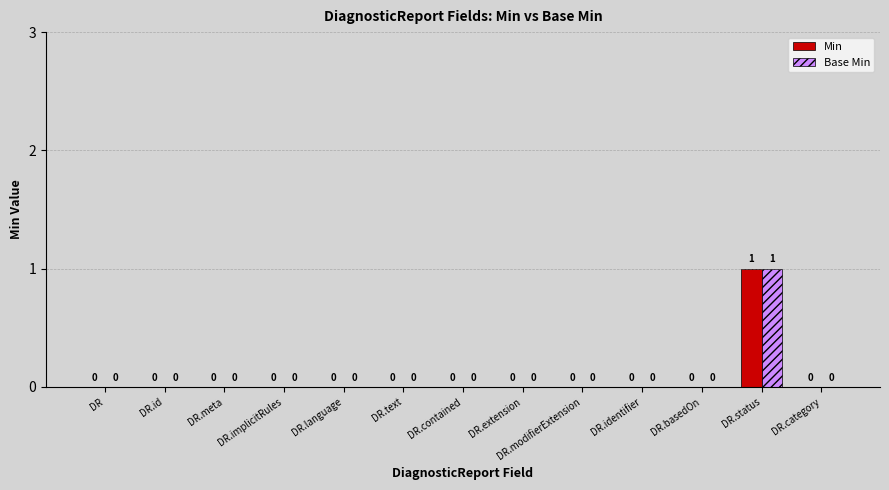

The value of Min at DR is 1. True or false?

False